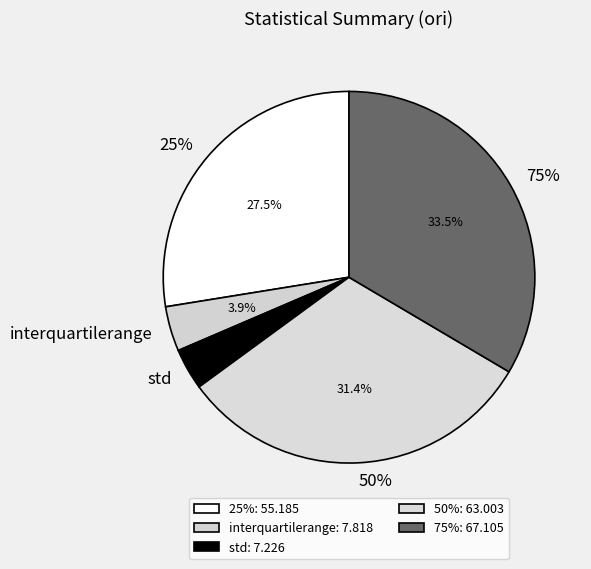

What percentage is the interquartilerange slice, to the nearest percent?

4%